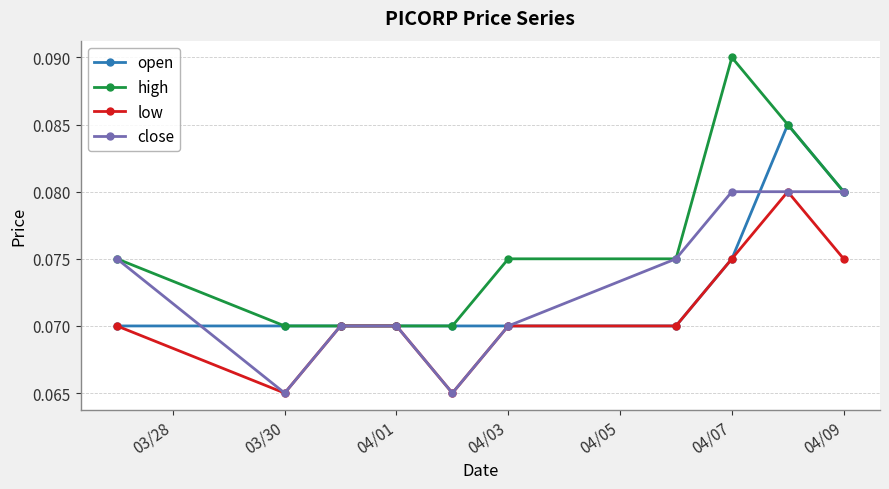

Does the chart display data point markers on the line(s)?

Yes